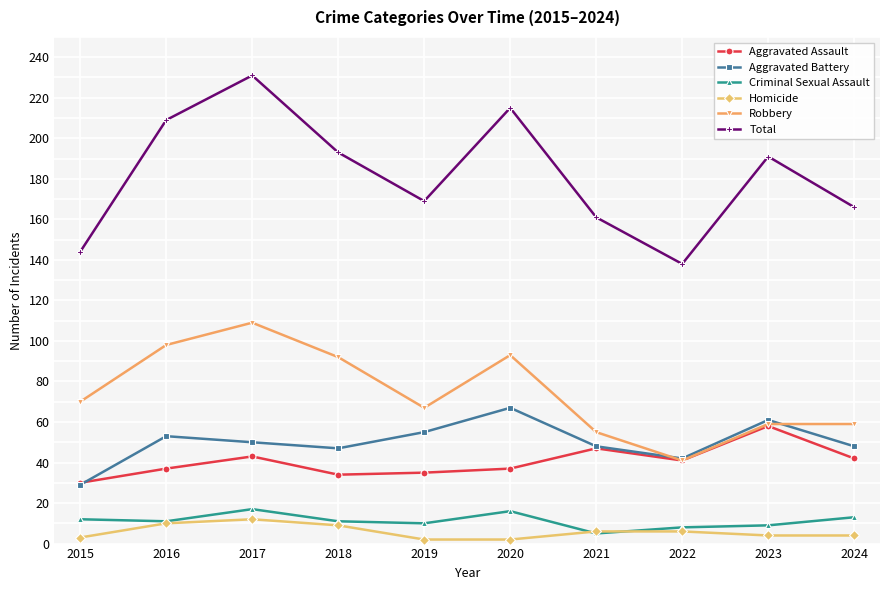

List the labels in order of Total value, largest first.

2017, 2020, 2016, 2018, 2023, 2019, 2024, 2021, 2015, 2022